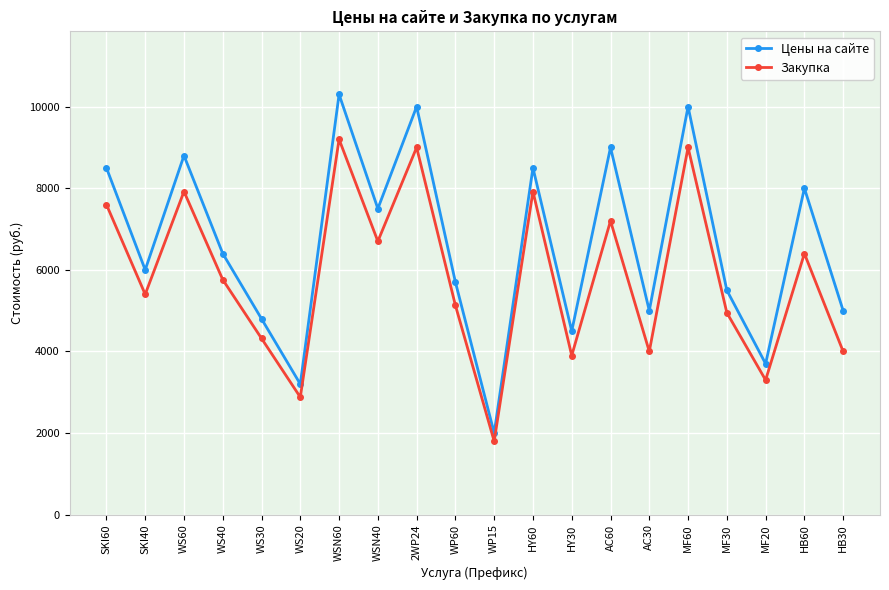

Is the value of Закупка at WP15 greater than the value of Цены на сайте at 2WP24?

No